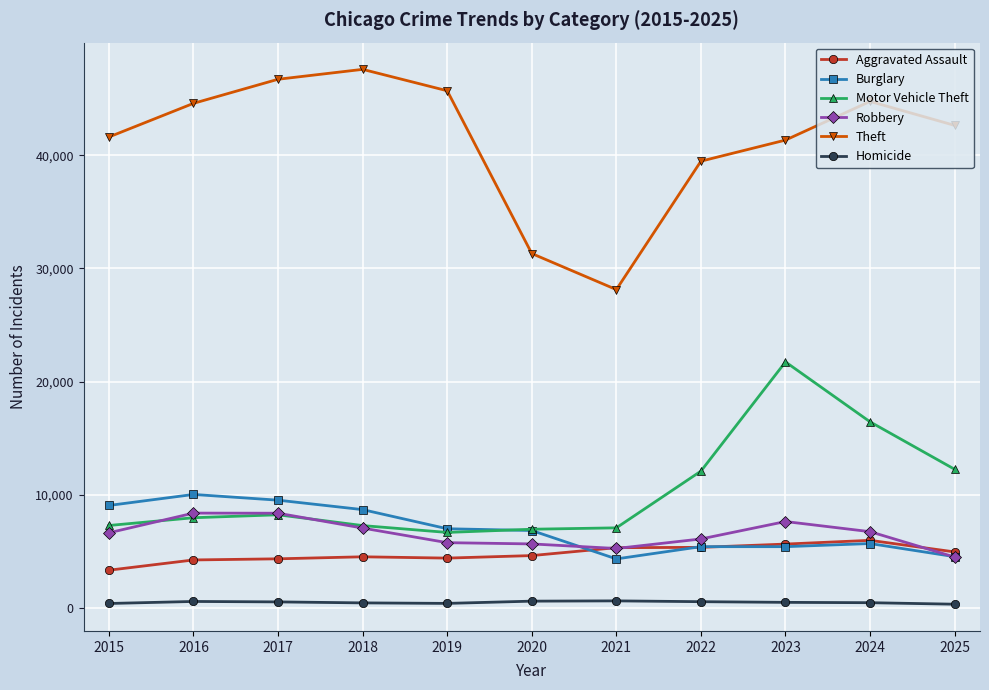

What is the sum of all Burglary values?

76372